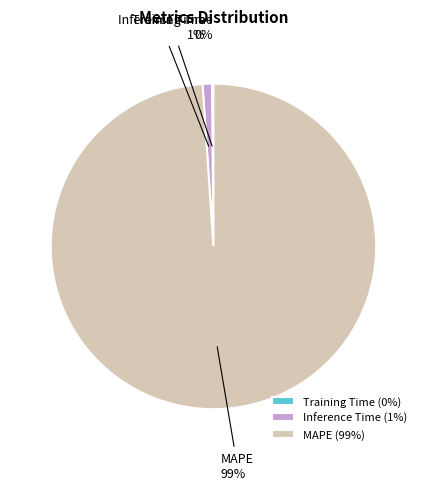

To the nearest percent, what is the difference between the largest and smallest slice percentages?

99%